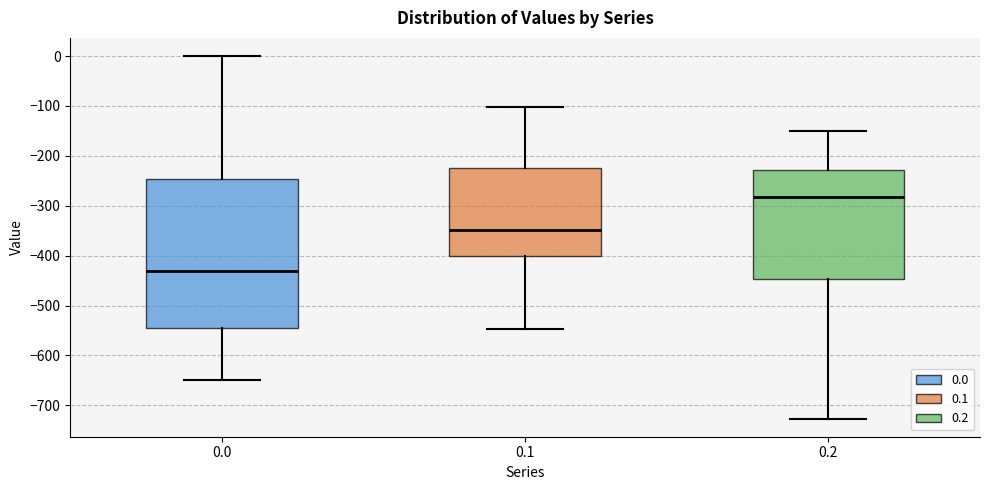

Reading left to right, read every box against the y-axis: the position of its median line, the range the box covers, and the ends of its whiskers. The values are not printed on the chart, so give them approximately, as read against the axis.

0.0: median -430, box -540 to -250, whiskers -650 to 0
0.1: median -350, box -400 to -220, whiskers -550 to -100
0.2: median -280, box -450 to -230, whiskers -730 to -150